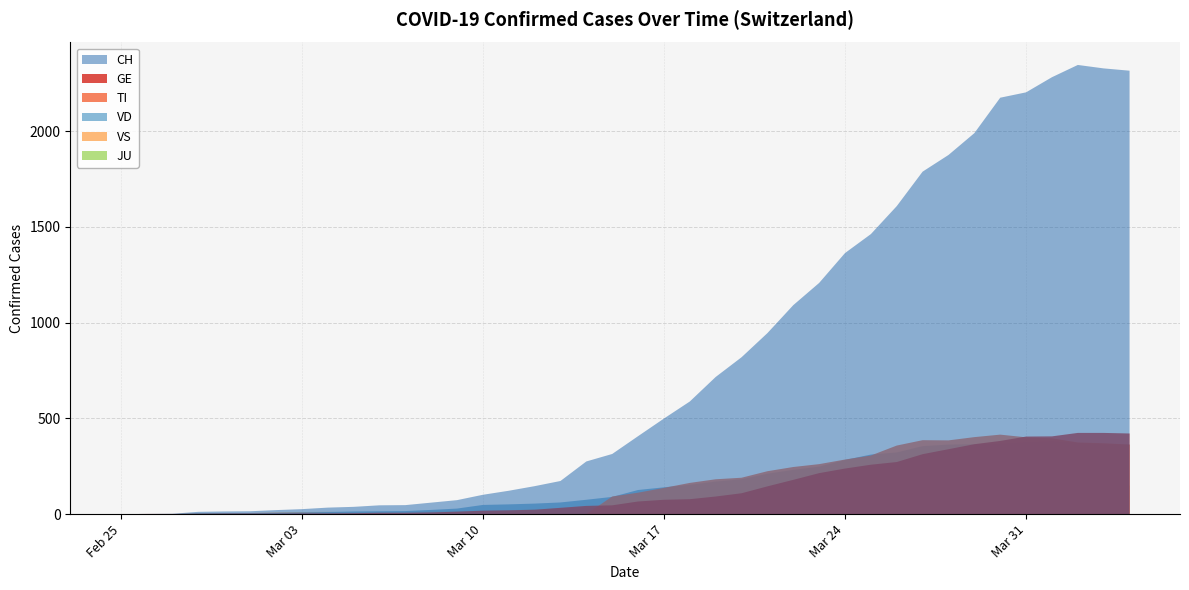

Reading right to left, what are all the values shown in this chart?

CH: 2020-04-04=2315	2020-04-03=2327	2020-04-02=2345	2020-04-01=2281	2020-03-31=2202	2020-03-30=2174	2020-03-29=1989	2020-03-28=1875	2020-03-27=1788	2020-03-26=1608	2020-03-25=1462	2020-03-24=1363	2020-03-23=1207	2020-03-22=1091	2020-03-21=945	2020-03-20=819	2020-03-19=716	2020-03-18=588	2020-03-17=499	2020-03-16=407	2020-03-15=314	2020-03-14=275	2020-03-13=173	2020-03-12=146	2020-03-11=122	2020-03-10=101	2020-03-09=73	2020-03-08=60	2020-03-07=47	2020-03-06=46	2020-03-05=38	2020-03-04=34	2020-03-03=26	2020-03-02=21	2020-03-01=15	2020-02-29=14	2020-02-28=12	2020-02-27=2	2020-02-26=1	2020-02-25=0
GE: 2020-04-04=421	2020-04-03=424	2020-04-02=424	2020-04-01=406	2020-03-31=405	2020-03-30=382	2020-03-29=365	2020-03-28=339	2020-03-27=313	2020-03-26=272	2020-03-25=258	2020-03-24=238	2020-03-23=214	2020-03-22=179	2020-03-21=145	2020-03-20=109	2020-03-19=92	2020-03-18=78	2020-03-17=75	2020-03-16=66	2020-03-15=46	2020-03-14=43	2020-03-13=33	2020-03-12=23	2020-03-11=20	2020-03-10=18	2020-03-09=13	2020-03-08=9	2020-03-07=7	2020-03-06=7	2020-03-05=5	2020-03-04=4	2020-03-03=4	2020-03-02=3	2020-03-01=3	2020-02-29=3	2020-02-28=2	2020-02-27=1	2020-02-26=1	2020-02-25=0
TI: 2020-04-04=363	2020-04-03=370	2020-04-02=374	2020-04-01=396	2020-03-31=401	2020-03-30=415	2020-03-29=402	2020-03-28=385	2020-03-27=386	2020-03-26=358	2020-03-25=306	2020-03-24=285	2020-03-23=261	2020-03-22=246	2020-03-21=224	2020-03-20=190	2020-03-19=182	2020-03-18=163	2020-03-17=137	2020-03-16=112	2020-03-15=92	2020-03-14=0	2020-03-13=0	2020-03-12=0	2020-03-11=0	2020-03-10=0	2020-03-09=0	2020-03-08=0	2020-03-07=0	2020-03-06=0	2020-03-05=0	2020-03-04=0	2020-03-03=0	2020-03-02=0	2020-03-01=0	2020-02-29=0	2020-02-28=0	2020-02-27=0	2020-02-26=0	2020-02-25=0
VS: 2020-04-04=149	2020-04-03=146	2020-04-02=146	2020-04-01=146	2020-03-31=152	2020-03-30=153	2020-03-29=152	2020-03-28=142	2020-03-27=137	2020-03-26=128	2020-03-25=118	2020-03-24=117	2020-03-23=104	2020-03-22=92	2020-03-21=83	2020-03-20=73	2020-03-19=64	2020-03-18=58	2020-03-17=46	2020-03-16=41	2020-03-15=35	2020-03-14=33	2020-03-13=29	2020-03-12=27	2020-03-11=20	2020-03-10=19	2020-03-09=16	2020-03-08=15	2020-03-07=11	2020-03-06=11	2020-03-05=10	2020-03-04=12	2020-03-03=11	2020-03-02=9	2020-03-01=6	2020-02-29=5	2020-02-28=5	2020-02-27=0	2020-02-26=0	2020-02-25=0
VD: 2020-04-04=363	2020-04-03=363	2020-04-02=371	2020-04-01=380	2020-03-31=375	2020-03-30=367	2020-03-29=365	2020-03-28=363	2020-03-27=355	2020-03-26=322	2020-03-25=311	2020-03-24=283	2020-03-23=248	2020-03-22=231	2020-03-21=211	2020-03-20=182	2020-03-19=170	2020-03-18=153	2020-03-17=140	2020-03-16=126	2020-03-15=90	2020-03-14=75	2020-03-13=61	2020-03-12=55	2020-03-11=51	2020-03-10=48	2020-03-09=29	2020-03-08=22	2020-03-07=16	2020-03-06=15	2020-03-05=14	2020-03-04=11	2020-03-03=8	2020-03-02=6	2020-03-01=4	2020-02-29=4	2020-02-28=4	2020-02-27=0	2020-02-26=0	2020-02-25=0
JU: 2020-04-04=0	2020-04-03=0	2020-04-02=0	2020-04-01=0	2020-03-31=0	2020-03-30=0	2020-03-29=0	2020-03-28=0	2020-03-27=0	2020-03-26=0	2020-03-25=0	2020-03-24=0	2020-03-23=0	2020-03-22=0	2020-03-21=0	2020-03-20=0	2020-03-19=0	2020-03-18=0	2020-03-17=0	2020-03-16=0	2020-03-15=0	2020-03-14=0	2020-03-13=0	2020-03-12=0	2020-03-11=0	2020-03-10=0	2020-03-09=0	2020-03-08=0	2020-03-07=0	2020-03-06=0	2020-03-05=0	2020-03-04=0	2020-03-03=0	2020-03-02=0	2020-03-01=0	2020-02-29=0	2020-02-28=0	2020-02-27=0	2020-02-26=0	2020-02-25=0